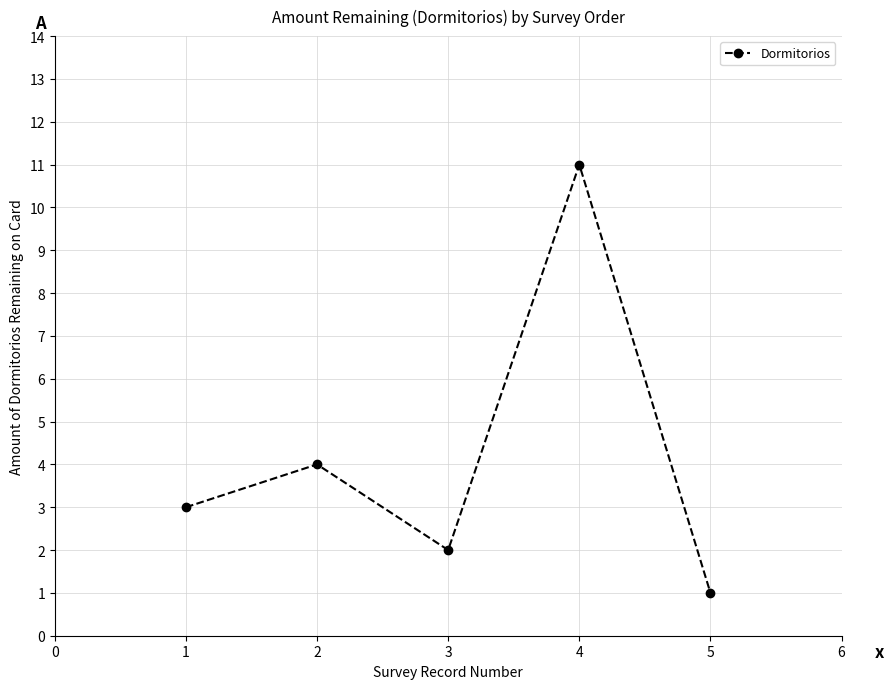

True or false: the data shows 1 at 5.

True